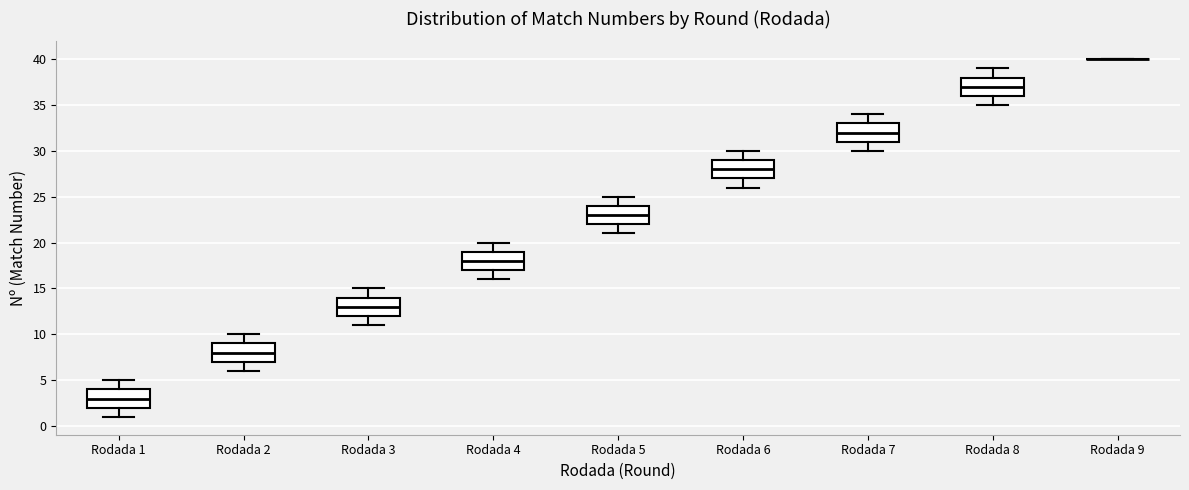

Where does the lower whisker of the box for Rodada 3 end on the y-axis? The values are not printed on the chart, so give them approximately, as read against the axis.

11